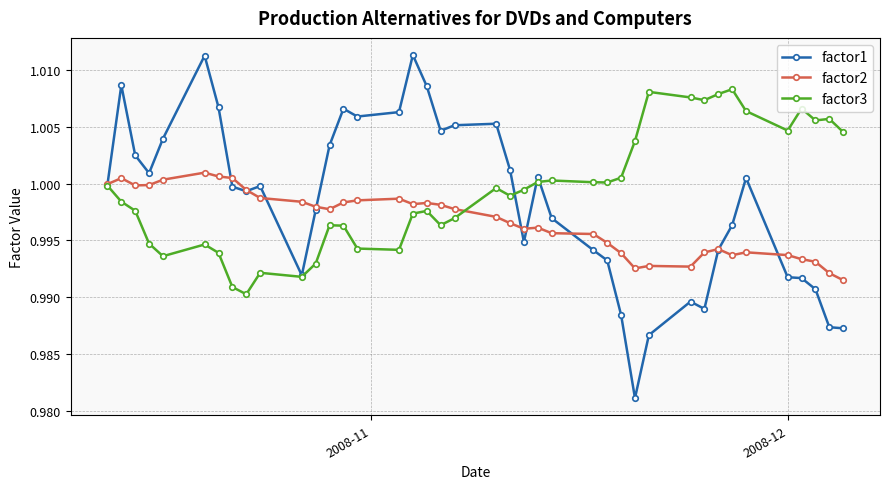

Rank the series by their maximum value, from lowest to highest.

factor2, factor3, factor1